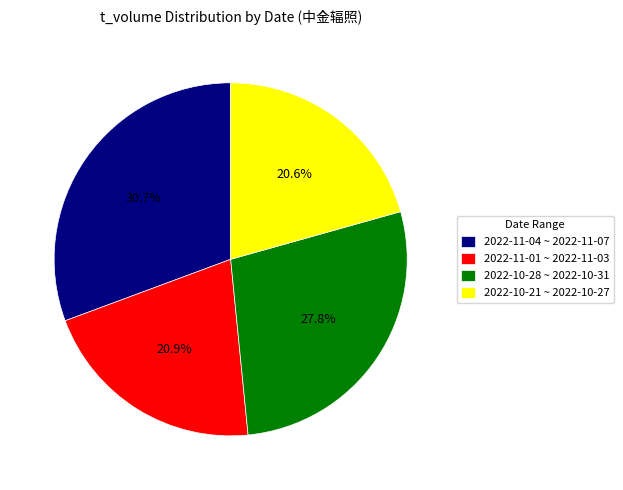

Which category has the biggest portion of the pie?

2022-11-04 ~ 2022-11-07